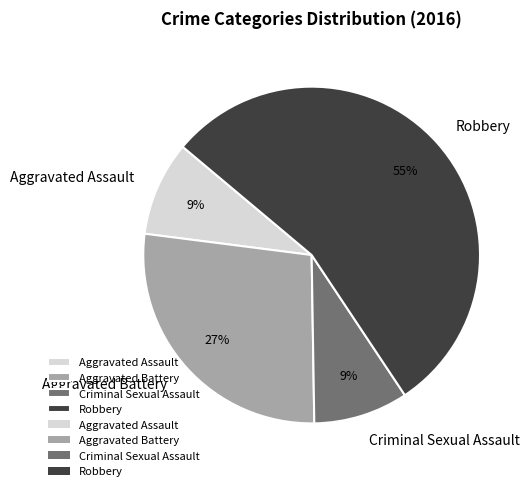

Count the number of slices in the pie.

4